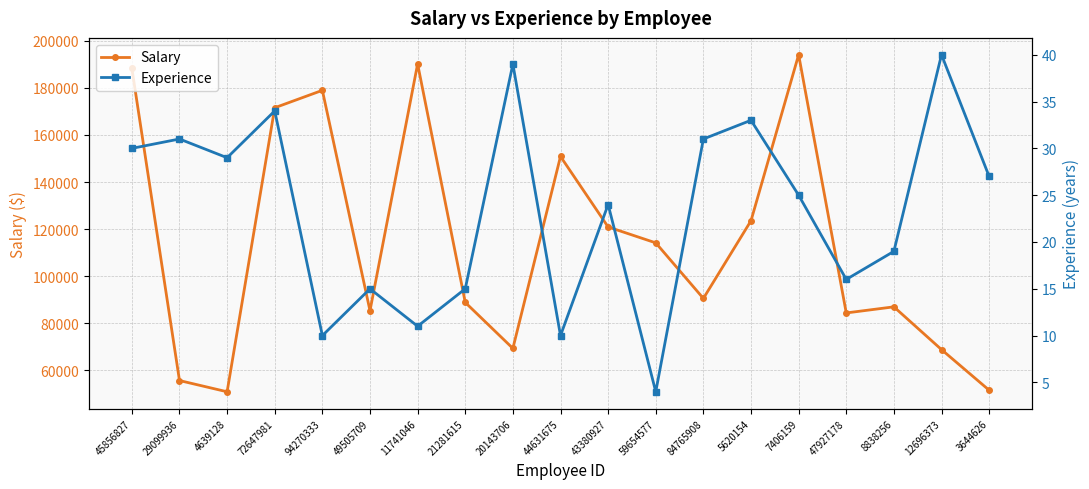

What is the label of the 2nd point from the left?

29099936